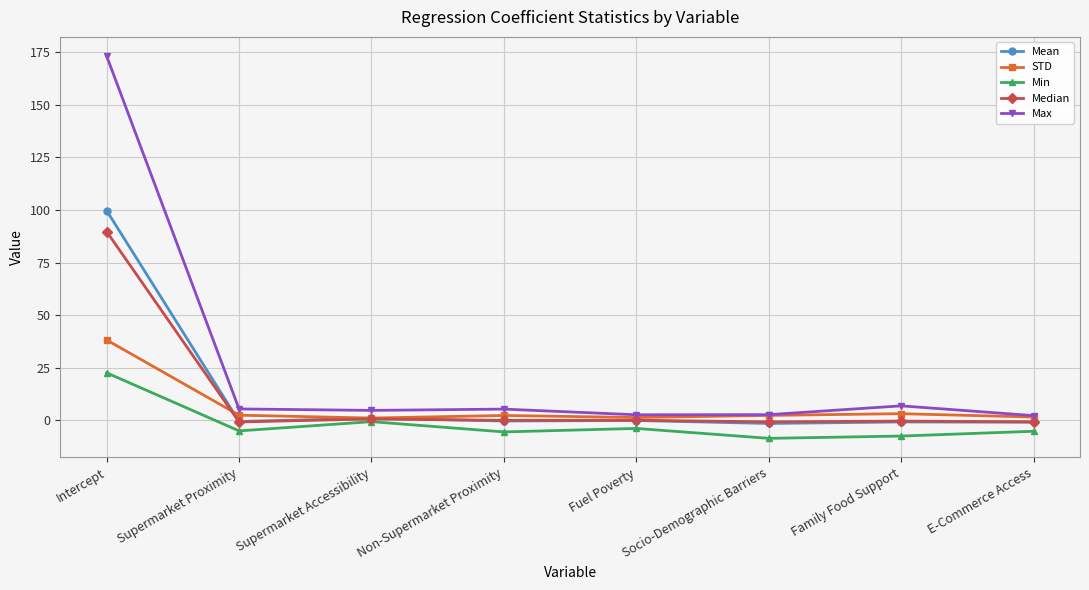

At which label does Mean first exceed 0?

Intercept